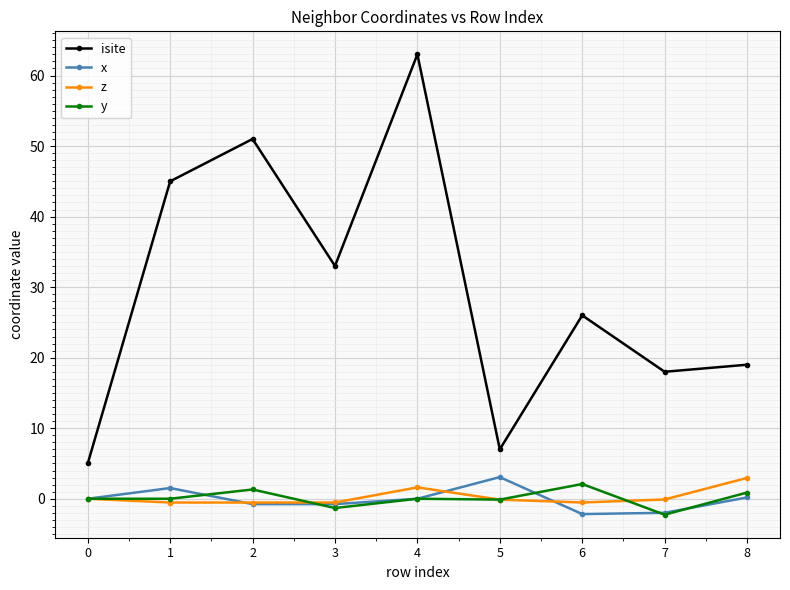

True or false: isite and y cross at least once.

False